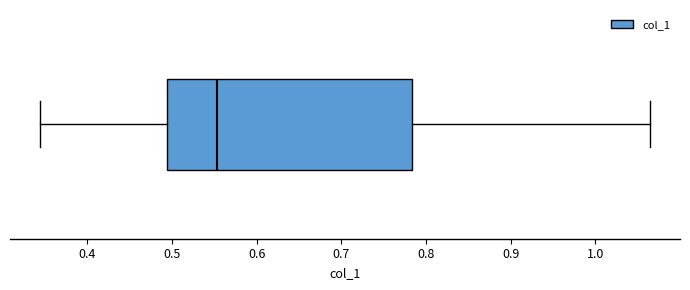

Transcribe this box plot: give where the median line is, the range the box spans, and where the two whiskers end, as read against the x-axis. The values are not printed on the chart, so give them approximately, as read against the axis.

median 0.55, box 0.49 to 0.78, whiskers 0.34 to 1.06